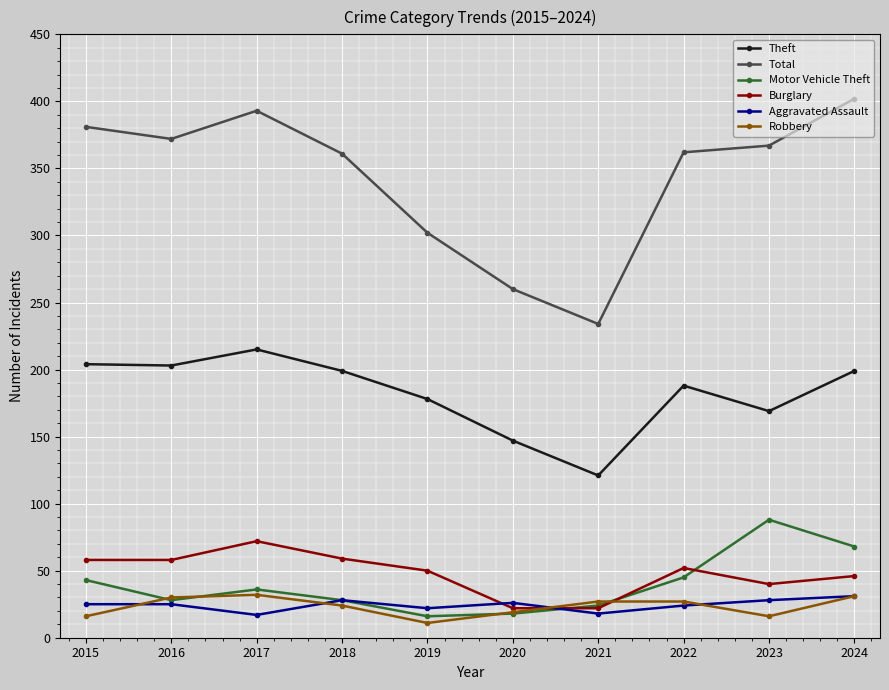

What is the highest value of the Burglary series?

72